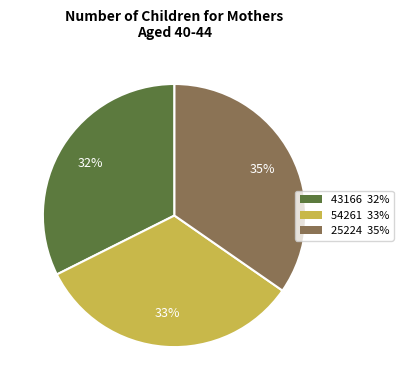

What is the ratio of the value at 43166 32% to the value at 54261 33%?

1.0